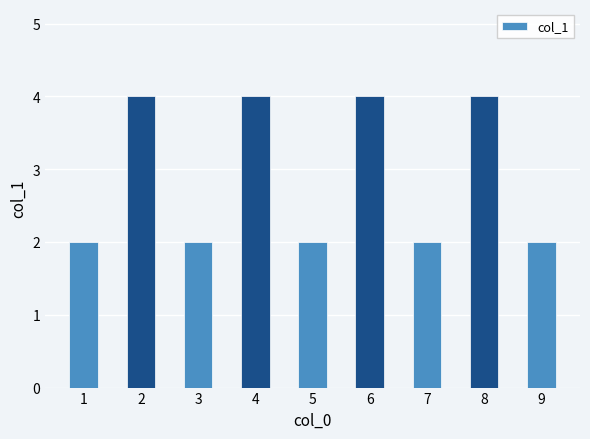

True or false: the data shows 4 at 4.

True